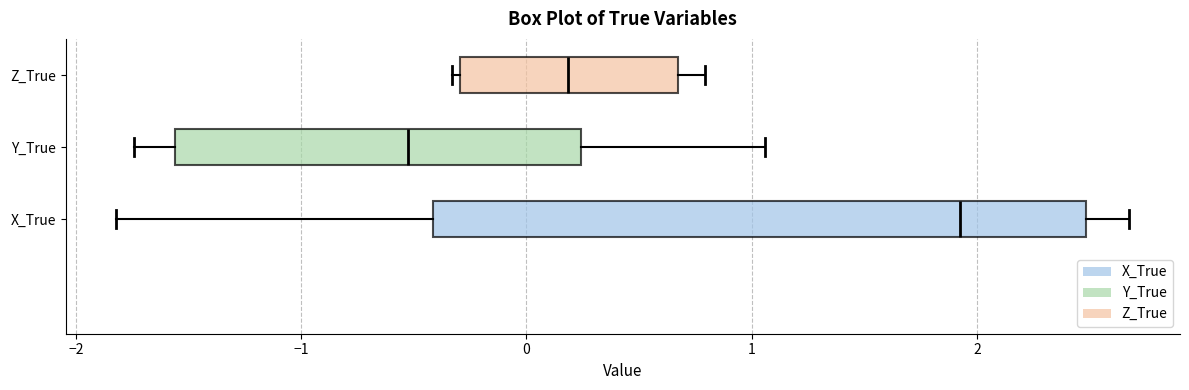

Where does the median line of the box for Y_True sit on the x-axis? The values are not printed on the chart, so give them approximately, as read against the axis.

-0.5